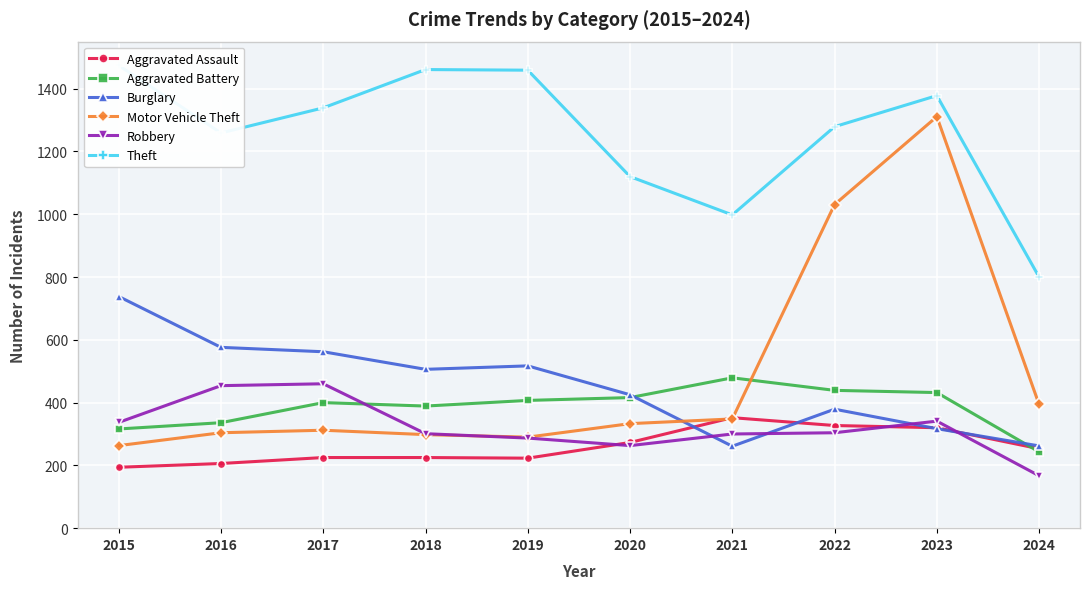

Which label corresponds to the smallest value in the chart?

2024